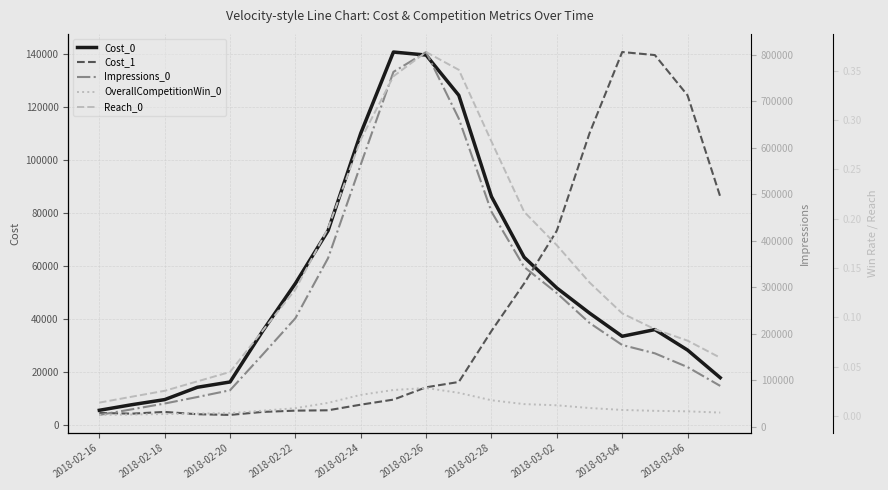

Which label corresponds to the smallest value in the chart?

2018-02-16